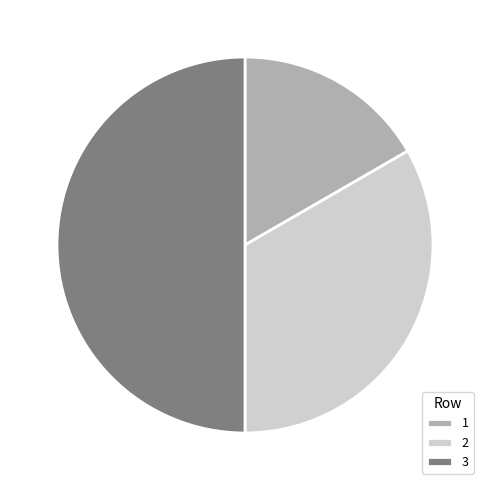

Which has a higher value, 3 or 1?

3